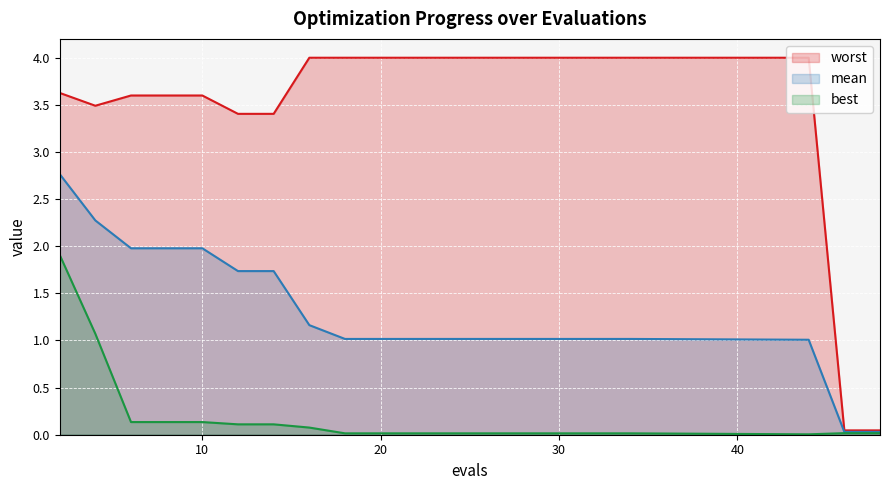

Is the value of mean at 4 greater than the value of worst at 10?

No